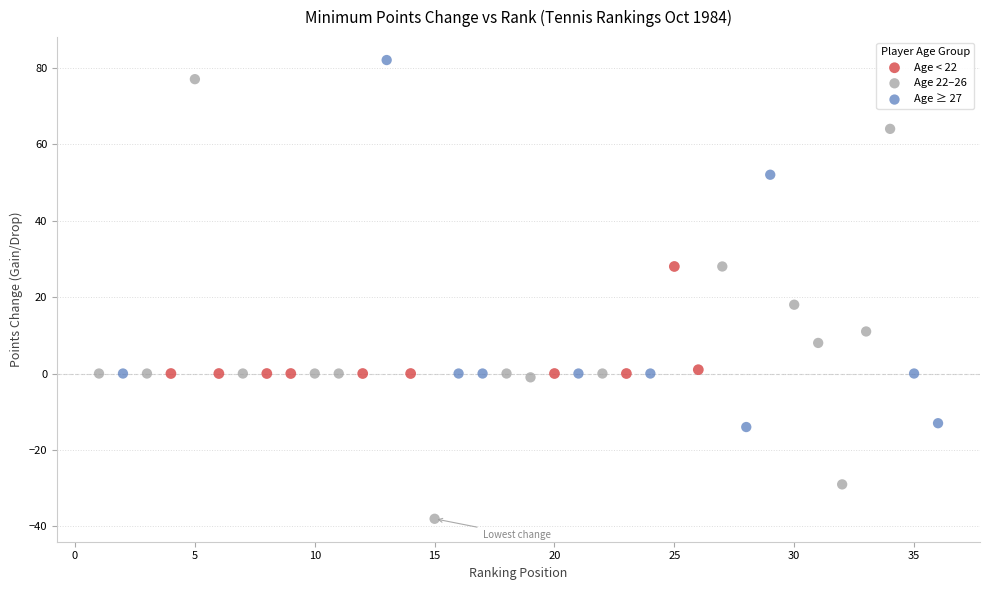

What are all the series names shown in the legend?

Age < 22, Age 22–26, Age ≥ 27